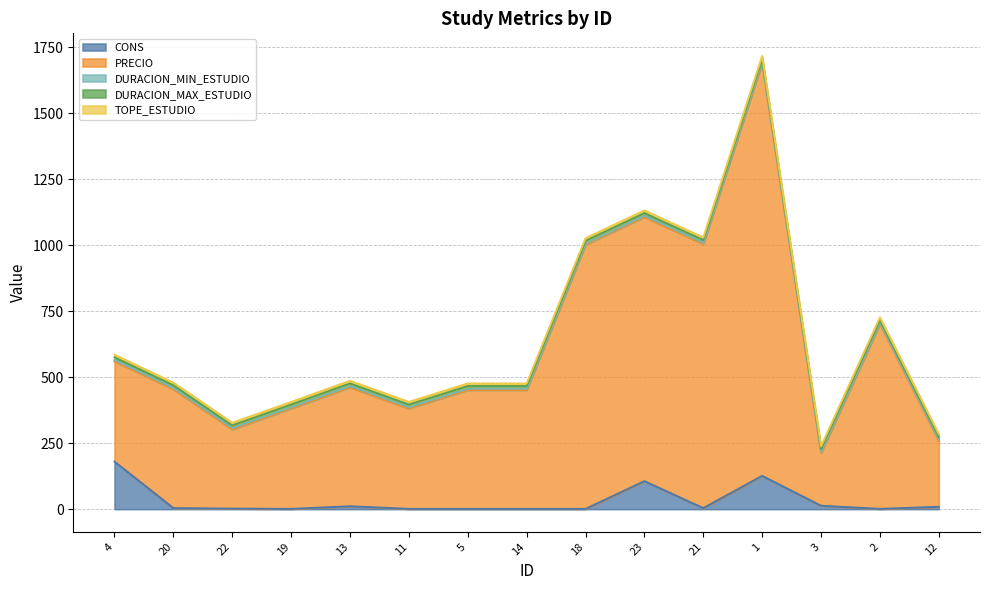

What is the maximum value for DURACION_MIN_ESTUDIO?

5